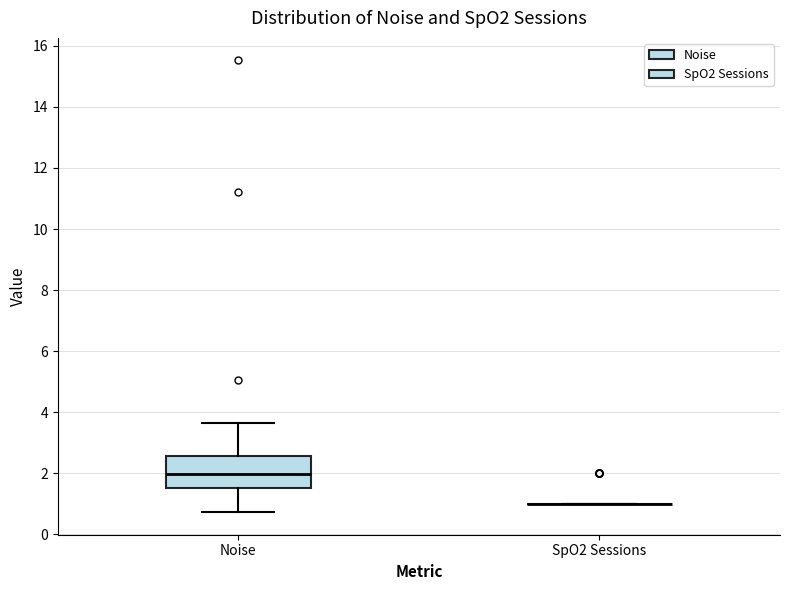

Reading left to right, transcribe this box plot: for each box, give where its median line is, the range the box spans, and where its two whiskers end, as read against the y-axis. The values are not printed on the chart, so give them approximately, as read against the axis.

Noise: median 2.0, box 1.6 to 2.6, whiskers 0.8 to 3.6
SpO2 Sessions: box collapsed to a line at 1.0, whiskers 1.0 to 1.0